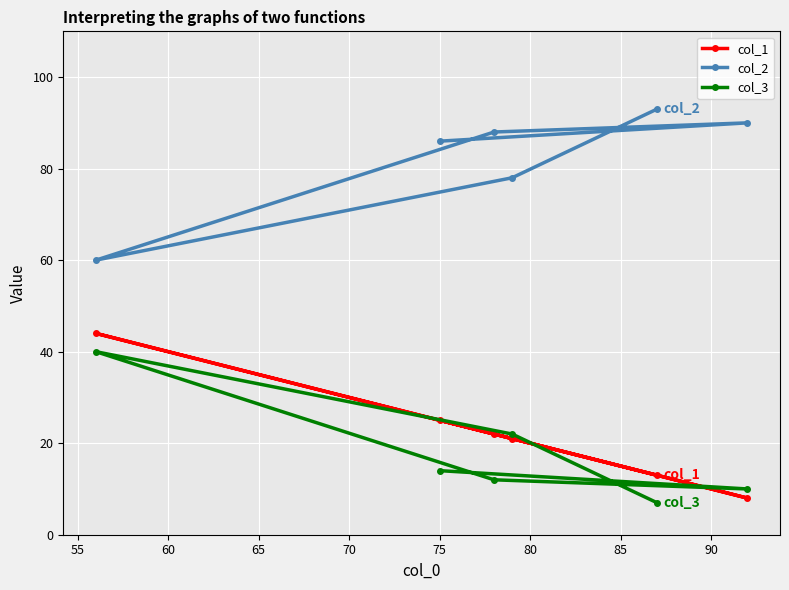

What is the value of the col_3 point at the 1st from the left?

40